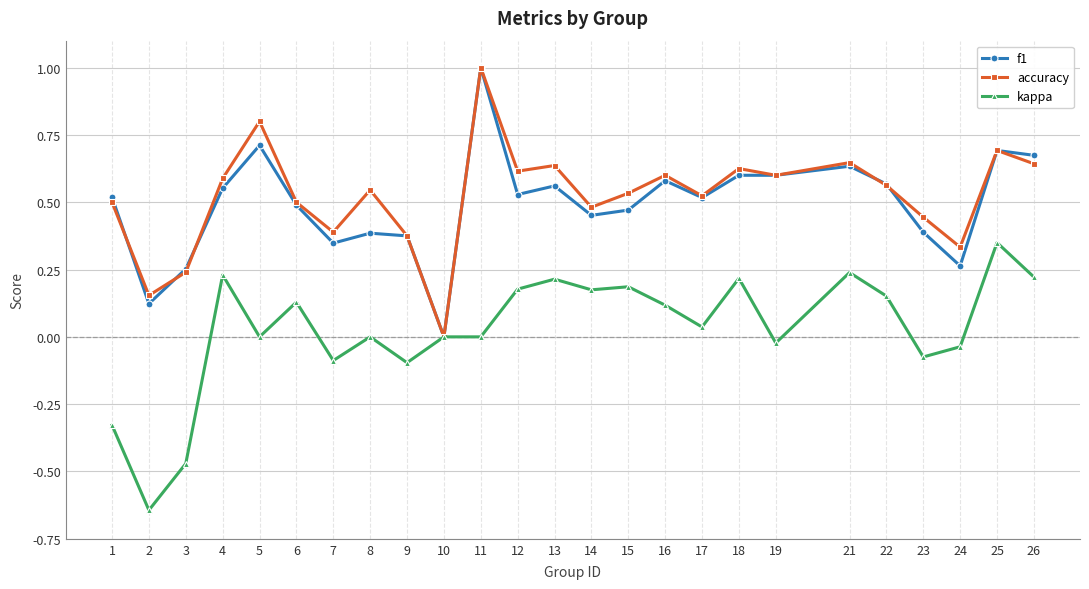

At which category is the sum across all series the highest?

11